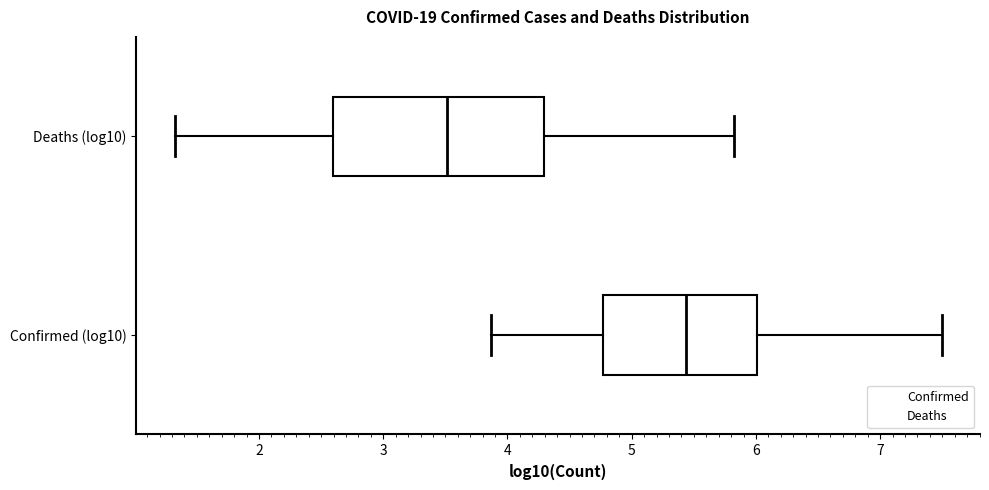

Which box has the furthest to the right median line?

Confirmed (log10)